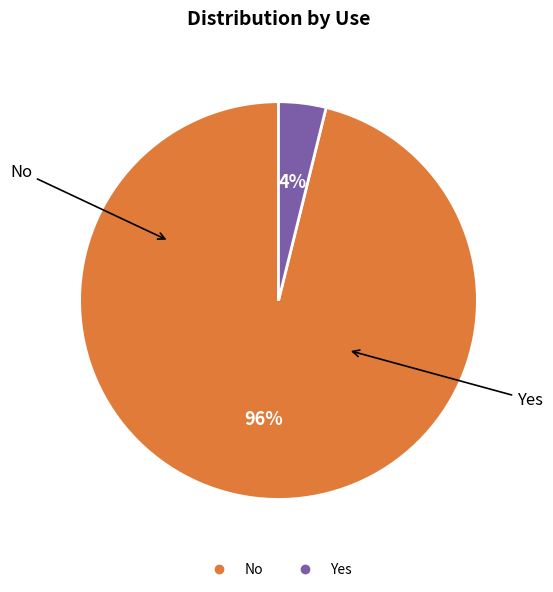

Which category accounts for the majority?

No